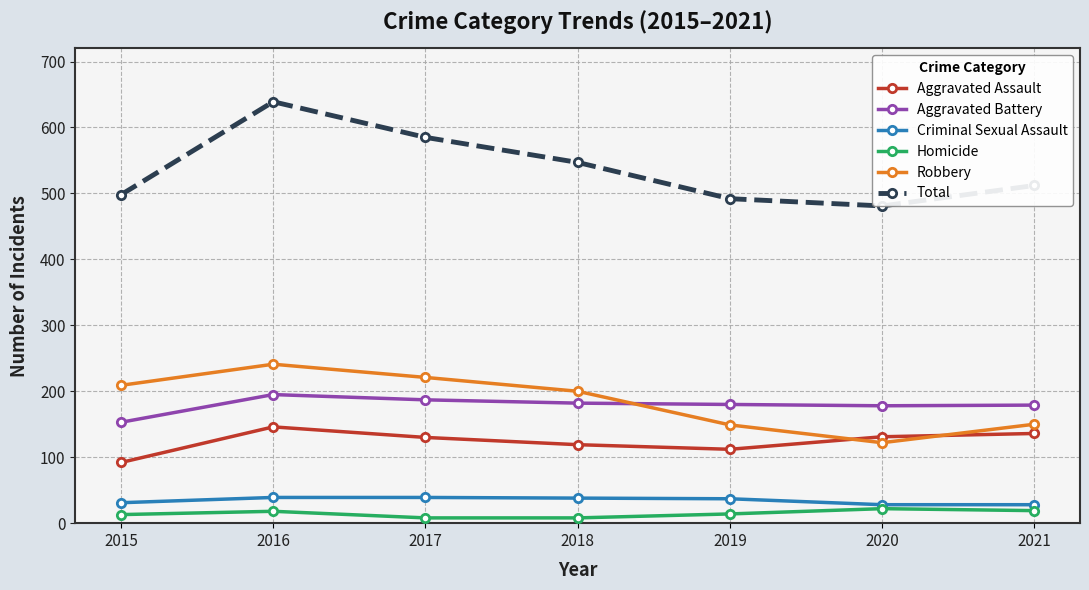

Reading left to right, list all the values displayed in this chart.

Aggravated Assault: 2015=92	2016=146	2017=130	2018=119	2019=112	2020=131	2021=136
Aggravated Battery: 2015=153	2016=195	2017=187	2018=182	2019=180	2020=178	2021=179
Criminal Sexual Assault: 2015=31	2016=39	2017=39	2018=38	2019=37	2020=28	2021=28
Homicide: 2015=13	2016=18	2017=8	2018=8	2019=14	2020=22	2021=19
Robbery: 2015=209	2016=241	2017=221	2018=200	2019=149	2020=122	2021=150
Total: 2015=498	2016=639	2017=585	2018=547	2019=492	2020=481	2021=512